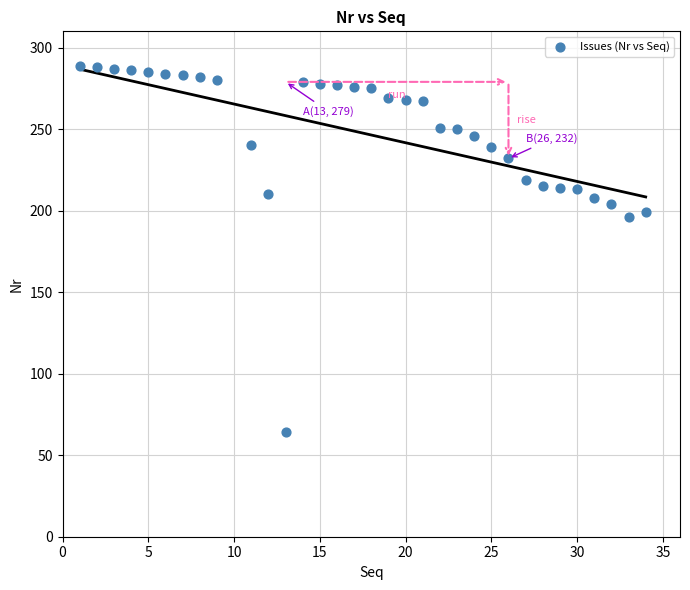

What is the range of Y values (max minus min)?

225